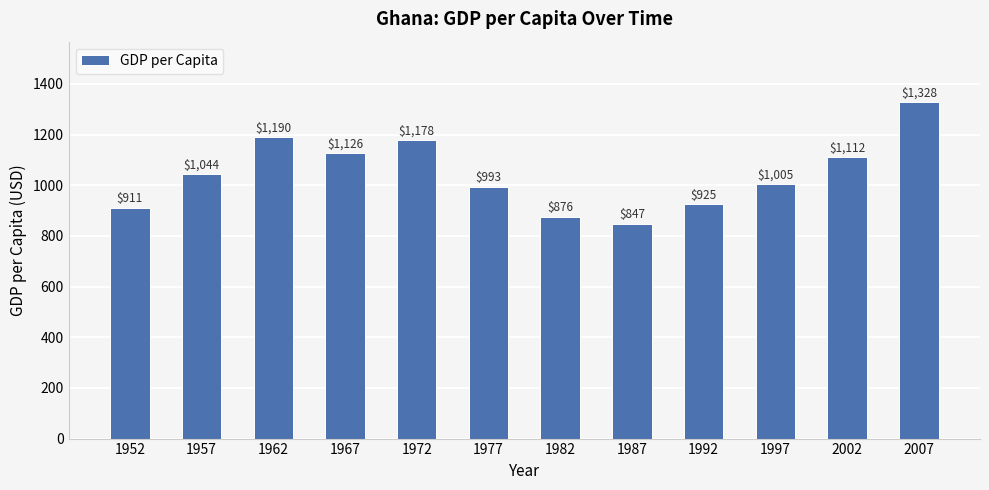

The value at 1982 is 876.0. True or false?

True